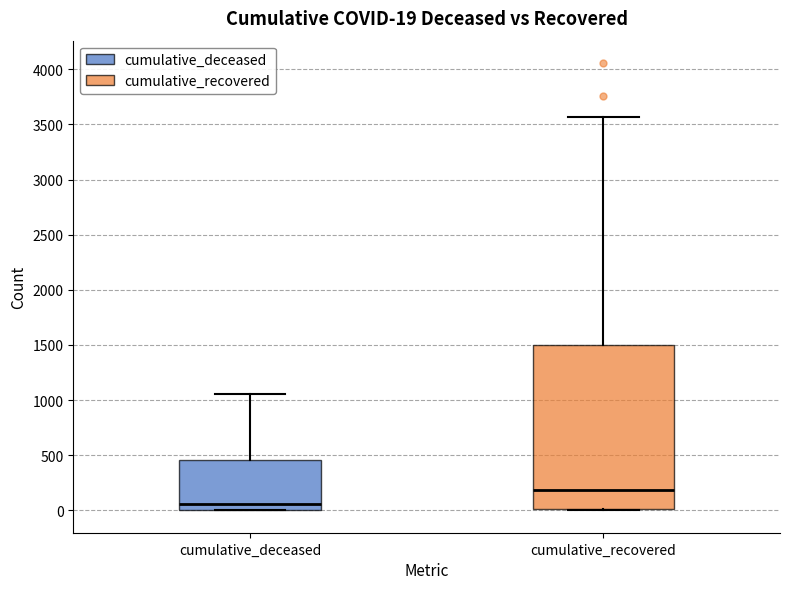

Comparing the boxes themselves (not the whiskers), which one is the tallest?

cumulative_recovered